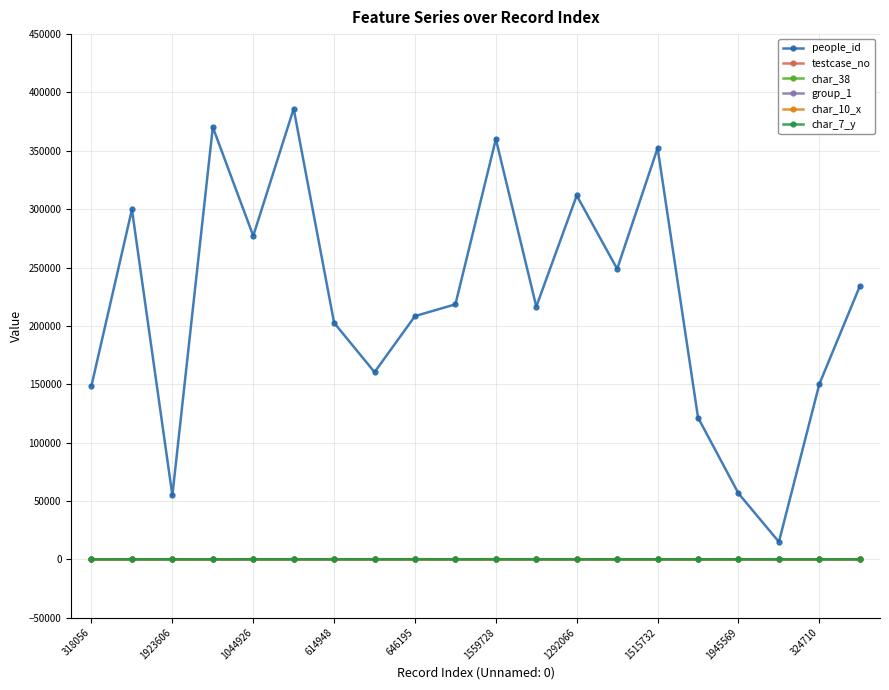

Which series has the largest range (max minus min)?

people_id